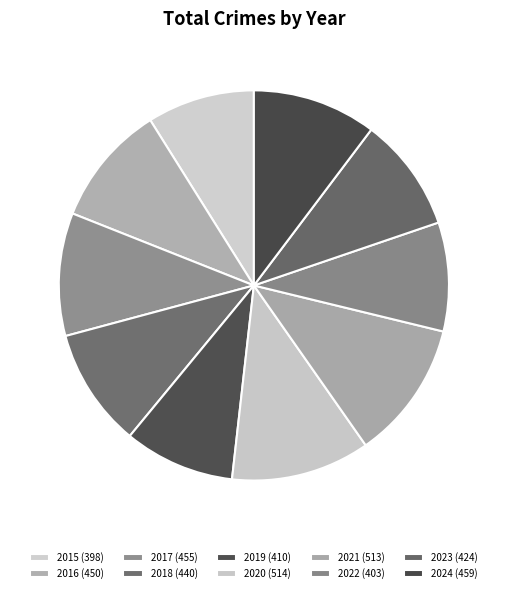

What is the change in value from 2018 to 2021?

+73